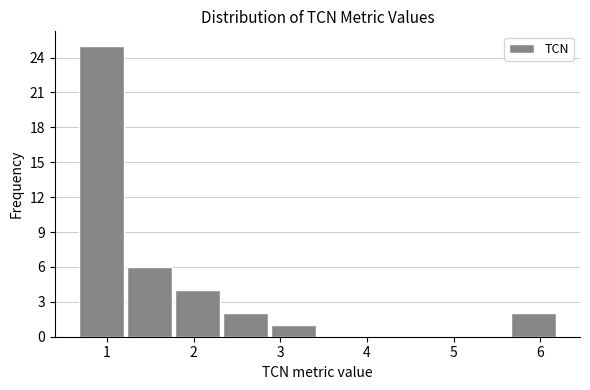

Which range on the x-axis has the tallest bar?

0.7 to 1.2